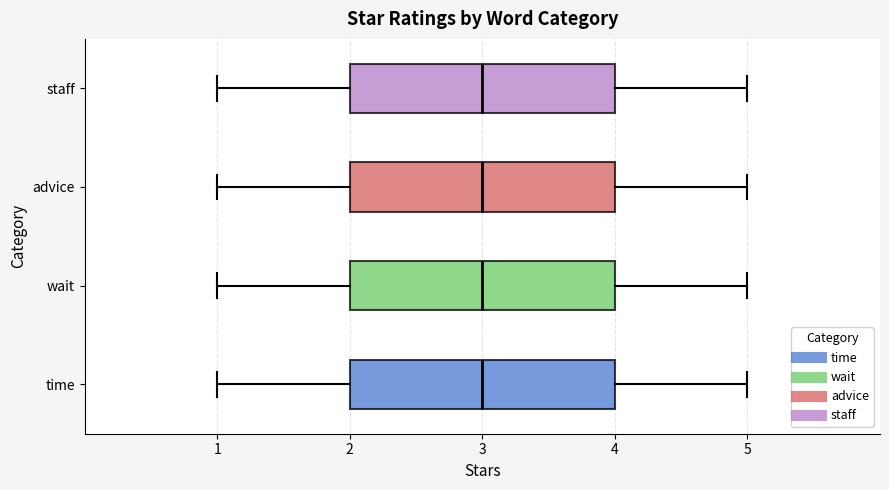

Reading bottom to top, read every box against the x-axis: the position of its median line, the range the box covers, and the ends of its whiskers. The values are not printed on the chart, so give them approximately, as read against the axis.

time: median 3, box 2 to 4, whiskers 1 to 5
wait: median 3, box 2 to 4, whiskers 1 to 5
advice: median 3, box 2 to 4, whiskers 1 to 5
staff: median 3, box 2 to 4, whiskers 1 to 5